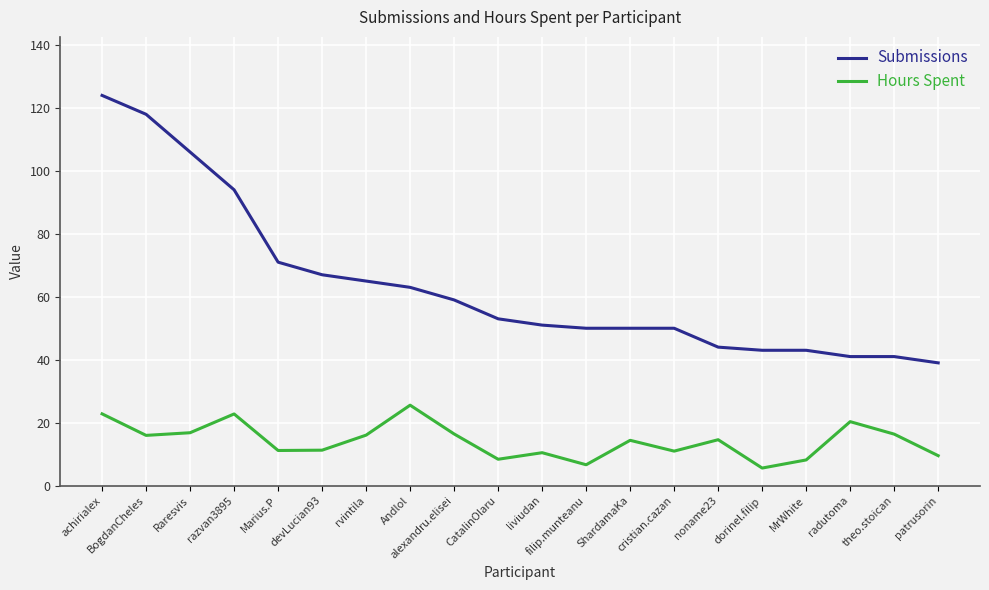

What position from the left is BogdanCheles?

2